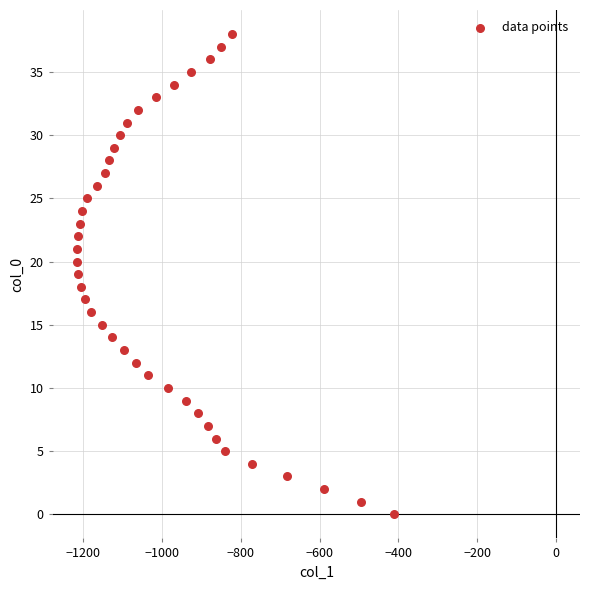

What is the range of Y values (max minus min)?

38